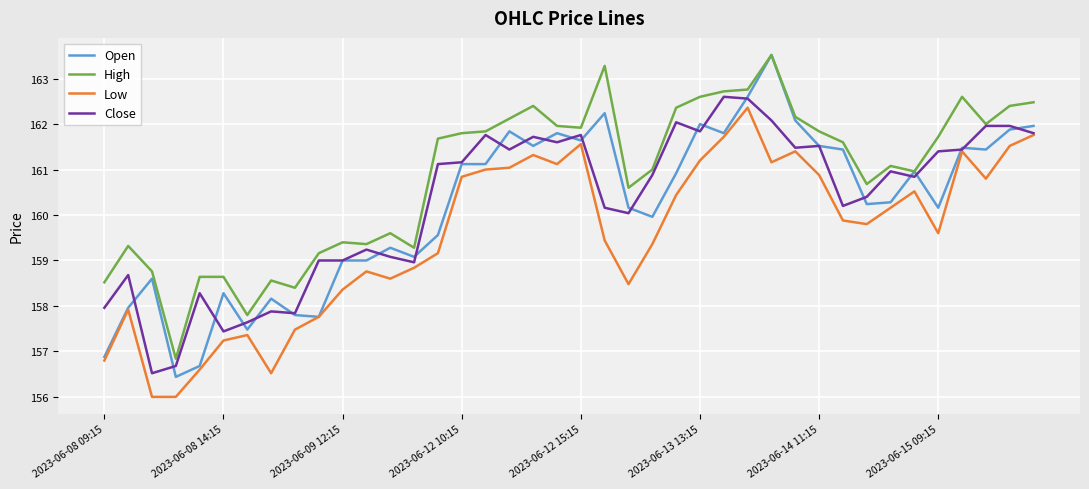

Which series has the widest spread of values?

Open